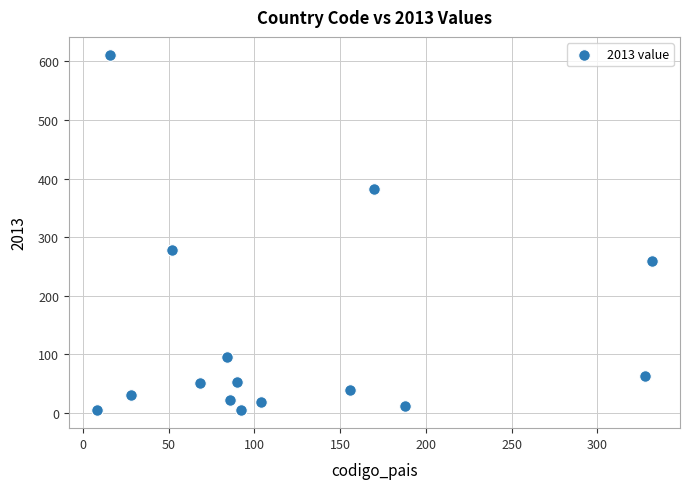

What is the range of X values (max minus min)?

324.0